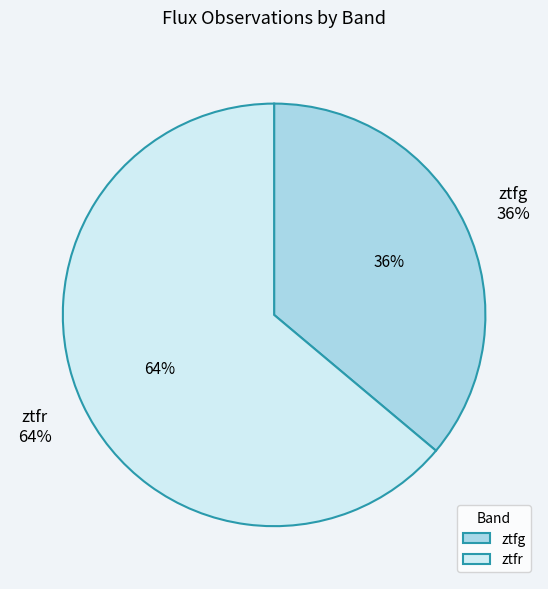

To the nearest percent, what percentage of the pie is ztfr?

64%